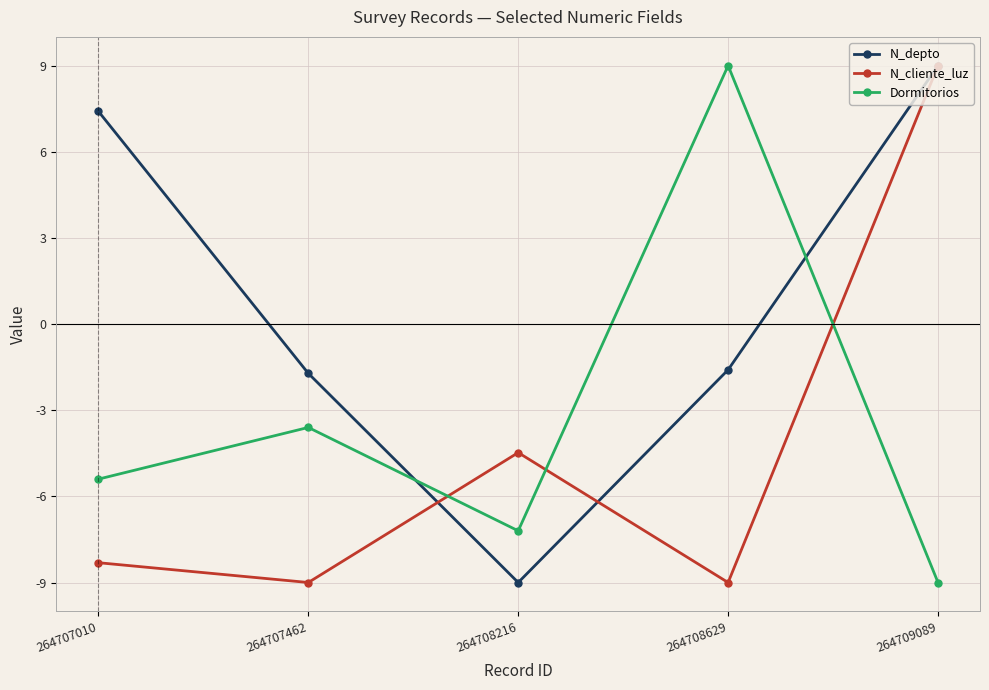

How many lines are shown in the chart?

3